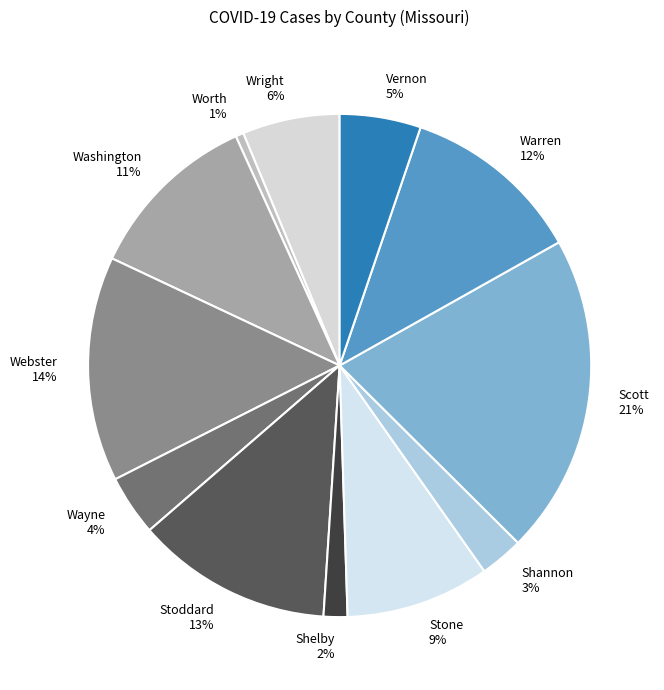

Is there any slice that represents more than half of the pie?

No